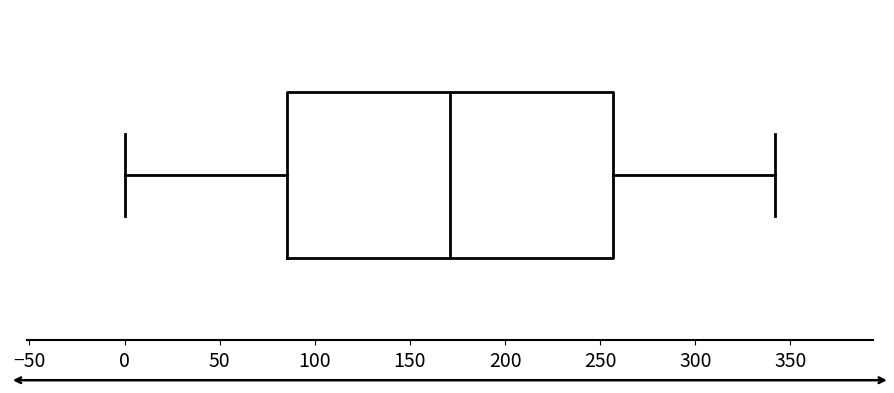

Where does the right whisker of the box end on the x-axis? The values are not printed on the chart, so give them approximately, as read against the axis.

340